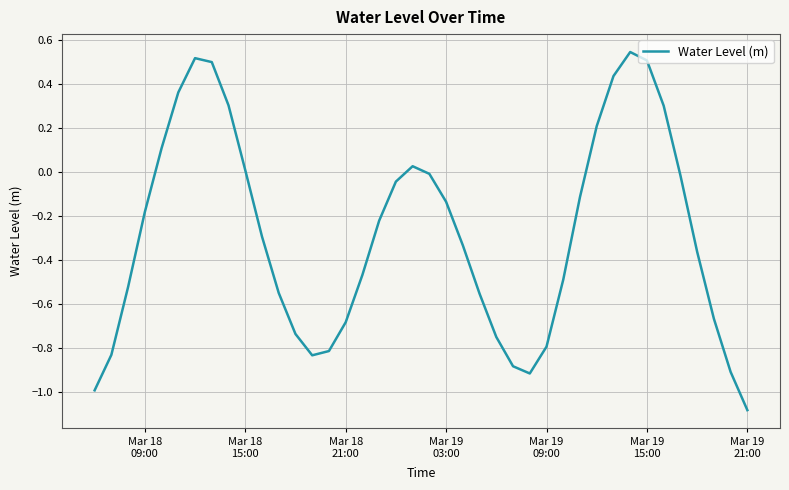

What is the value of the 2nd point from the left?

-0.8